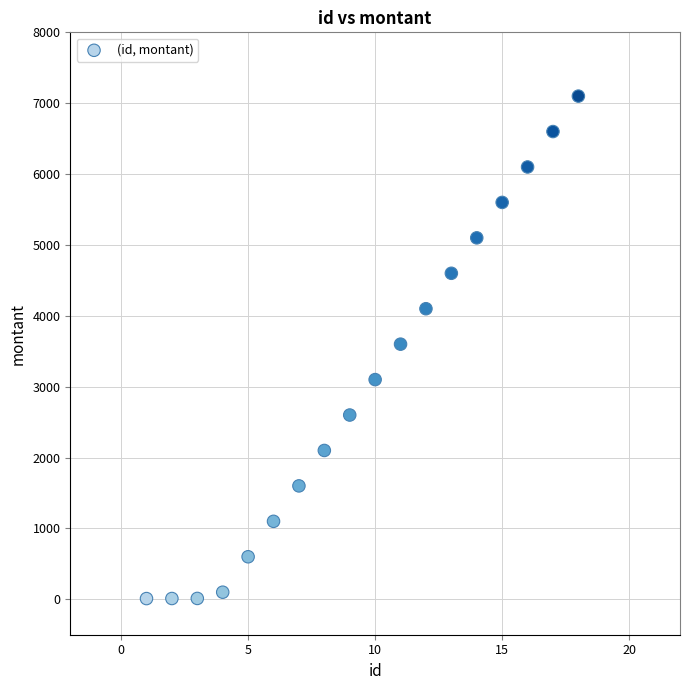

What is the range of Y values (max minus min)?

7090